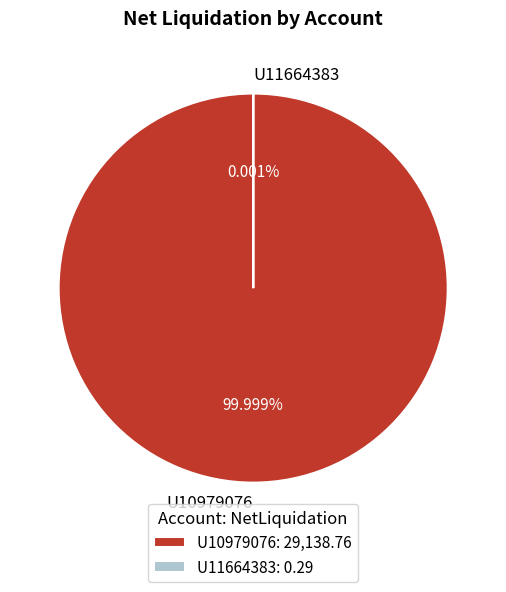

Rank the categories by value from highest to lowest.

U10979076, U11664383